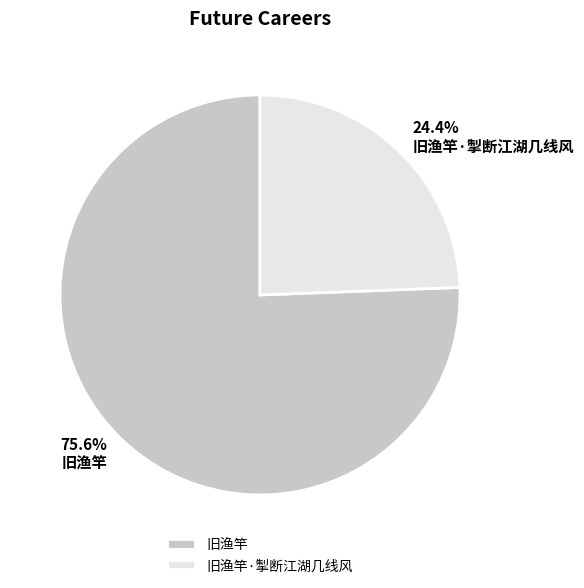

Count the number of slices in the pie.

2